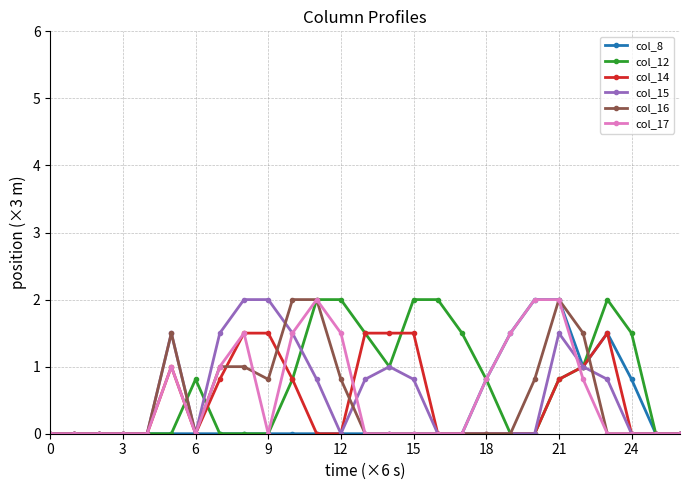

What is the highest value of the col_17 series?

2.0